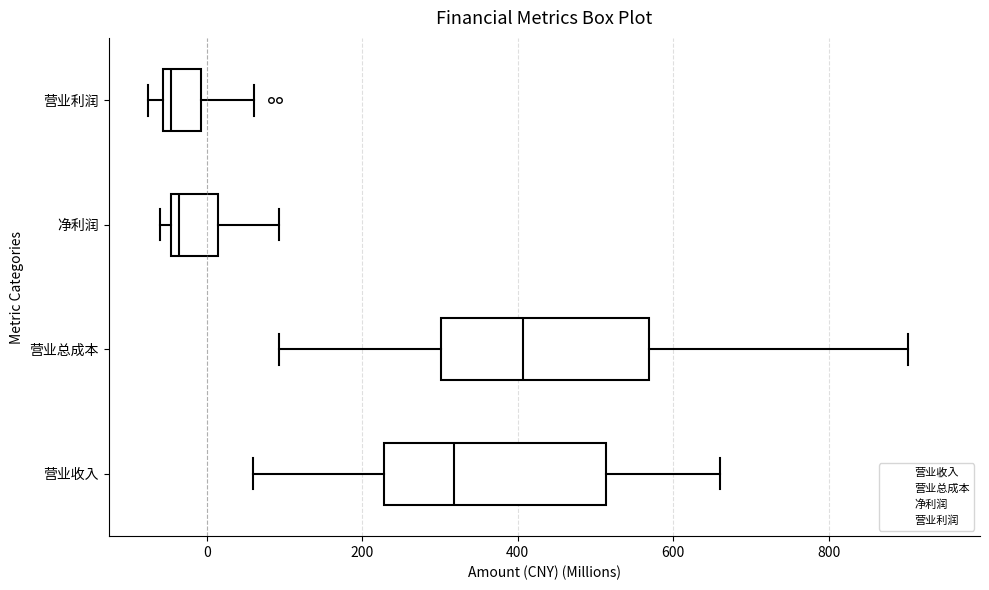

Where does the median line of the box for 营业收入 sit on the x-axis? The values are not printed on the chart, so give them approximately, as read against the axis.

320